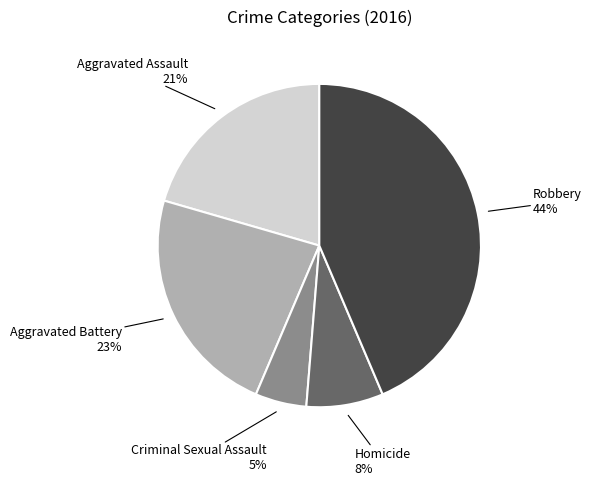

Is it true that Homicide is 2% of the pie?

False